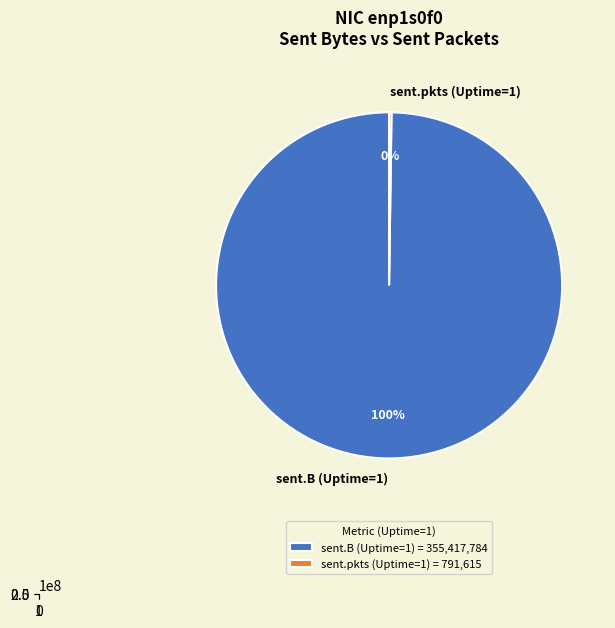

Between Uptime 1 and 16, which is larger?

Uptime 1